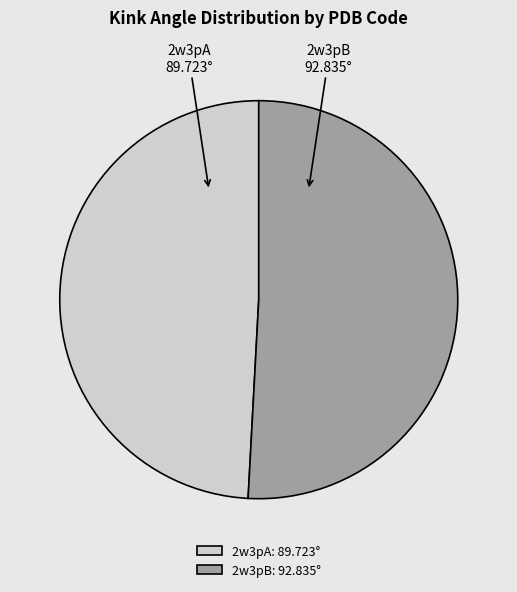

Which slice is the smallest?

2w3pA